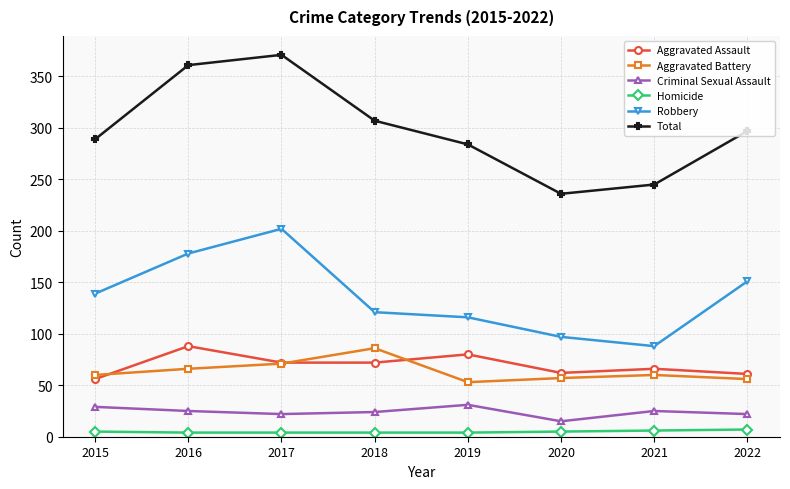

True or false: Robbery and Aggravated Battery intersect in this chart.

False